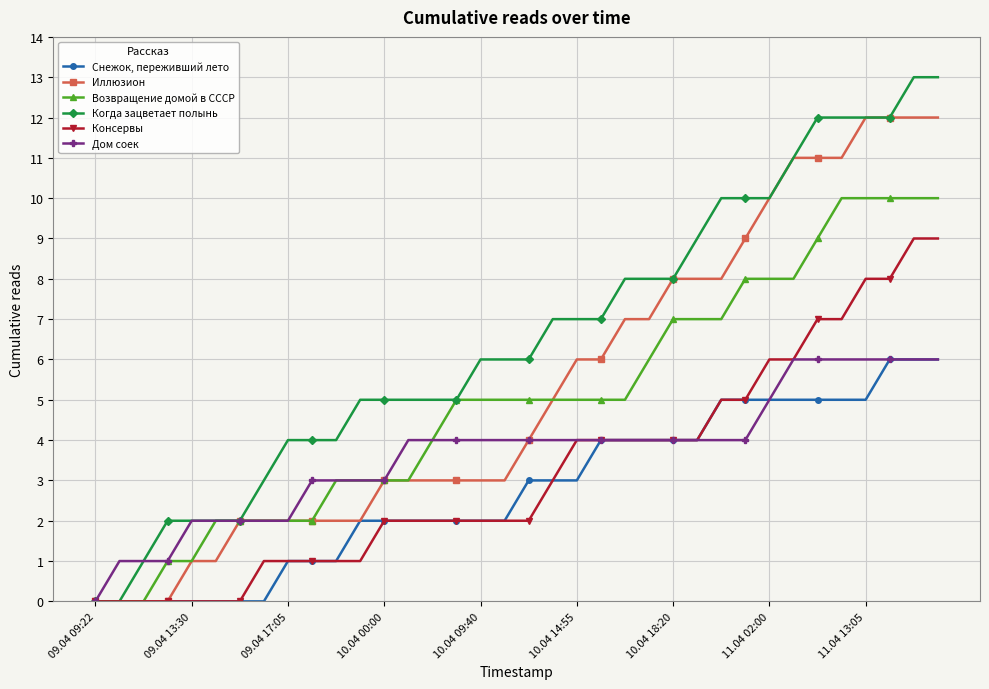

How many distinct data groups are displayed?

6